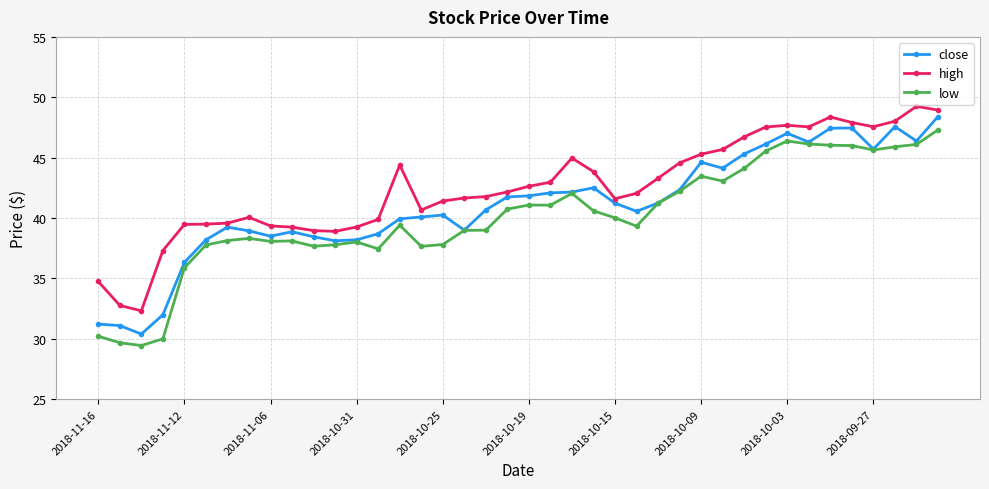

True or false: high has more than 0 interior local peaks.

True